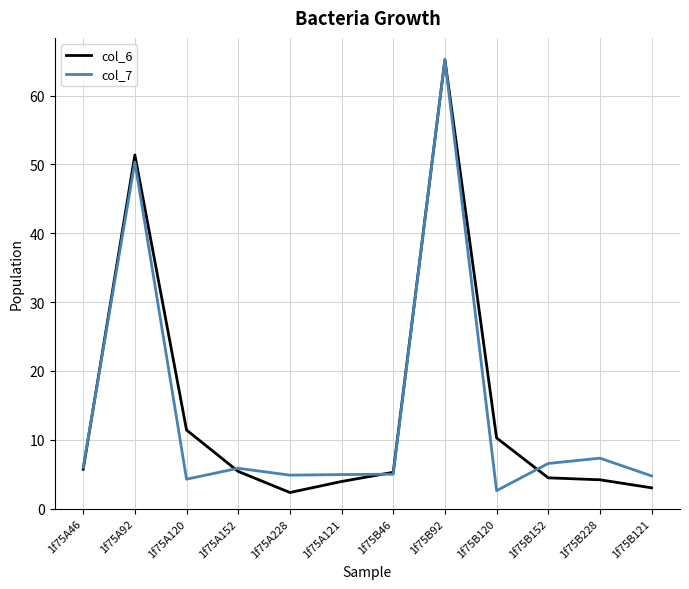

What position from the right is 1f75B120?

4